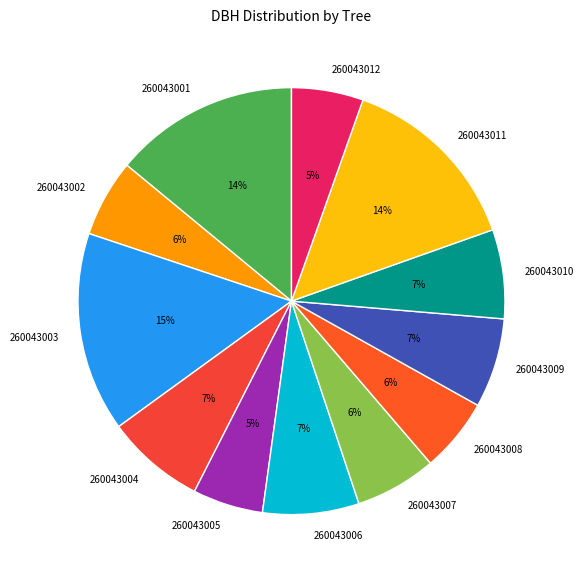

Is there a majority slice in this chart?

No